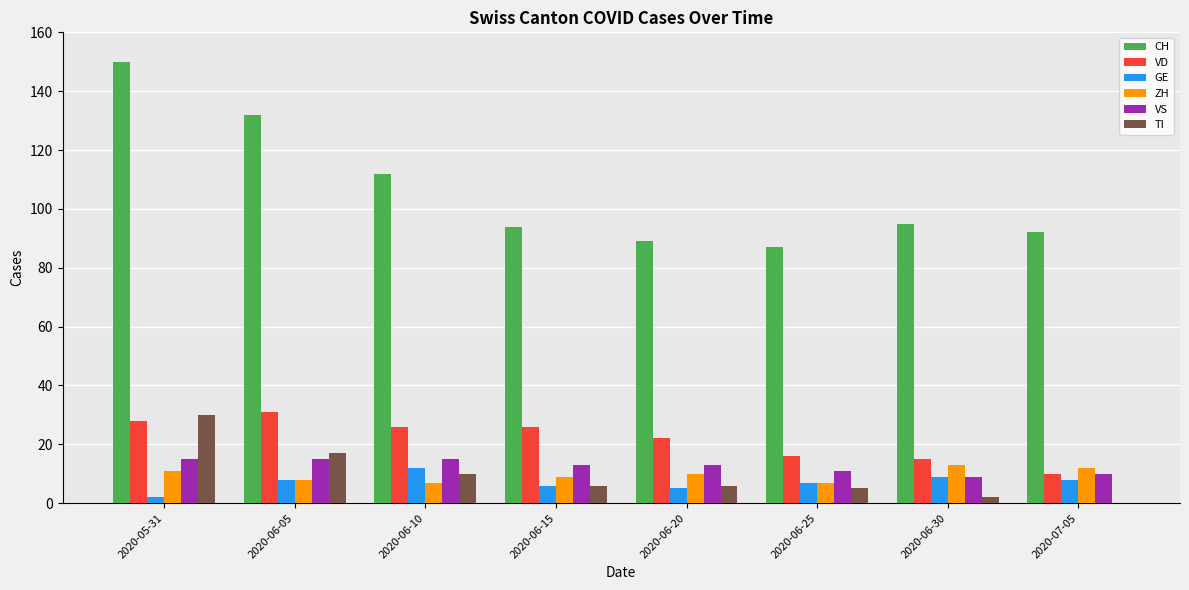

What value does the VD series have at 2020-06-15, to the nearest 5?

25